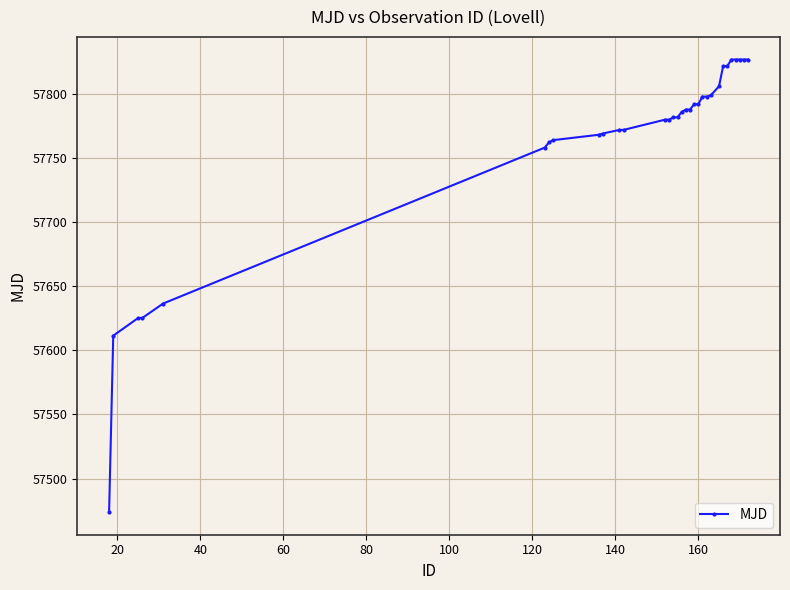

What is the difference between the maximum and minimum values?

353.0